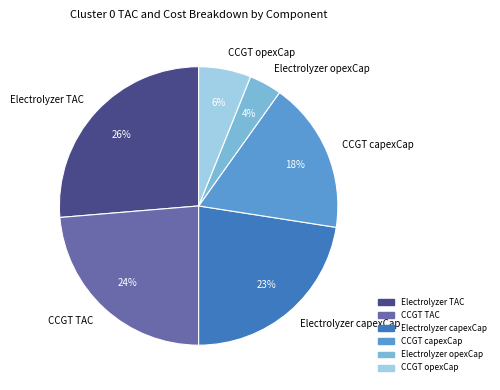

How many segments does this pie chart have?

6